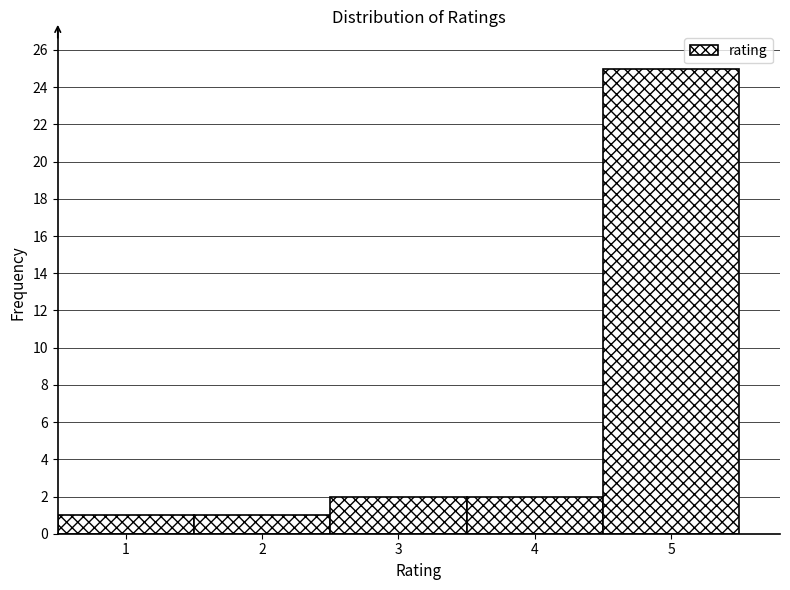

How tall is the bar that spans 3.5 to 4.5 on the x-axis? The values are not printed on the chart, so give them approximately, as read against the axis.

2